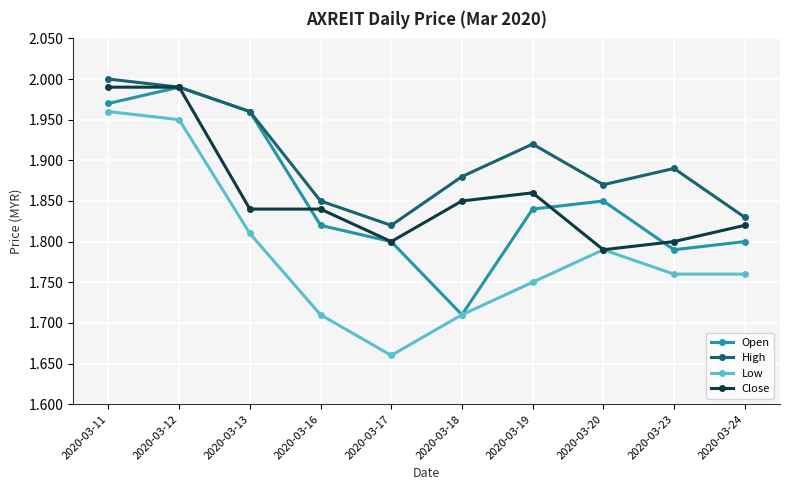

Is it true that High equals 0.8 at 2020-03-11?

False